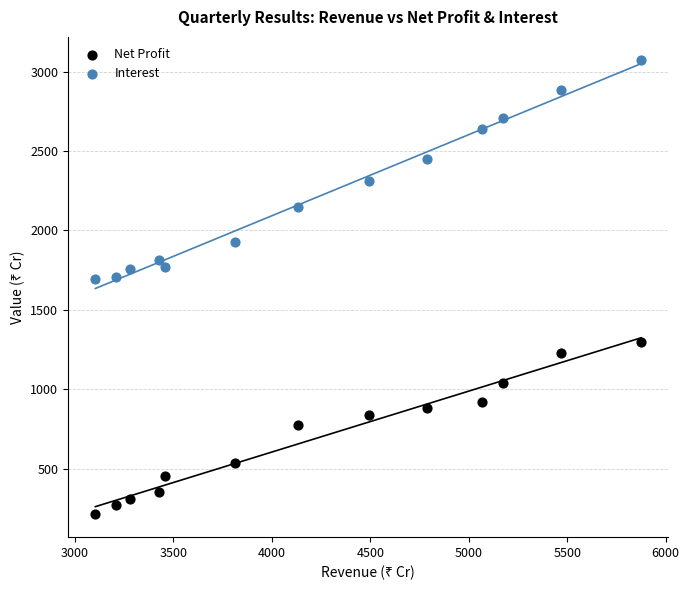

Which series contains the highest Y value?

Interest